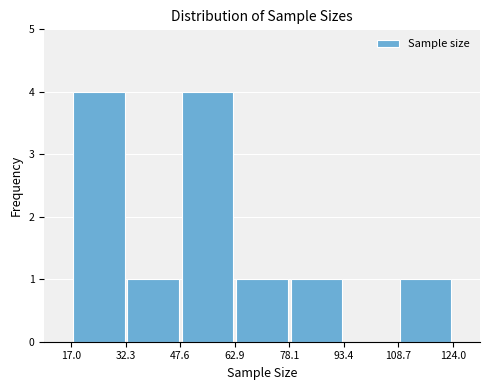

Reading left to right, transcribe this chart: for each bar, give the range it covers on the x-axis and its height. The values are not printed on the chart, so give them approximately, as read against the axis.

17.0 to 32.3: 4
32.3 to 47.6: 1
47.6 to 62.9: 4
62.9 to 78.1: 1
78.1 to 93.4: 1
93.4 to 108.7: 0
108.7 to 124.0: 1